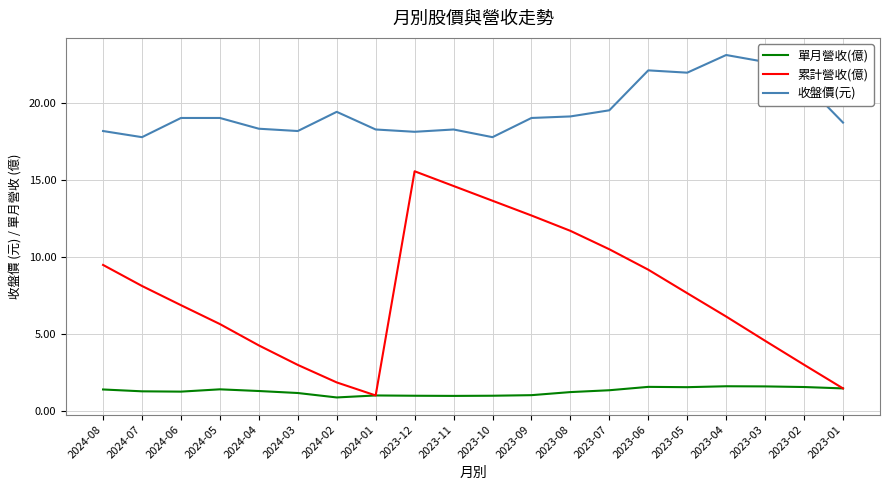

Which category has the highest value in the 累計營收(億) series?

2023-12